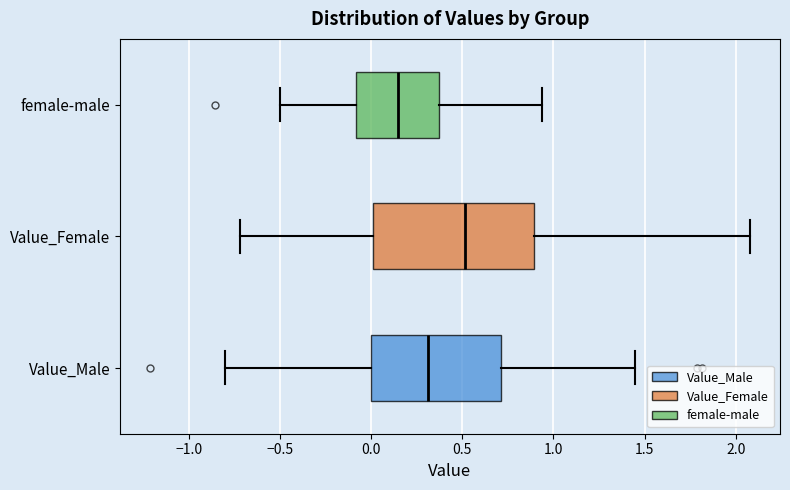

Comparing the boxes themselves (not the whiskers), which one is the widest?

Value_Female